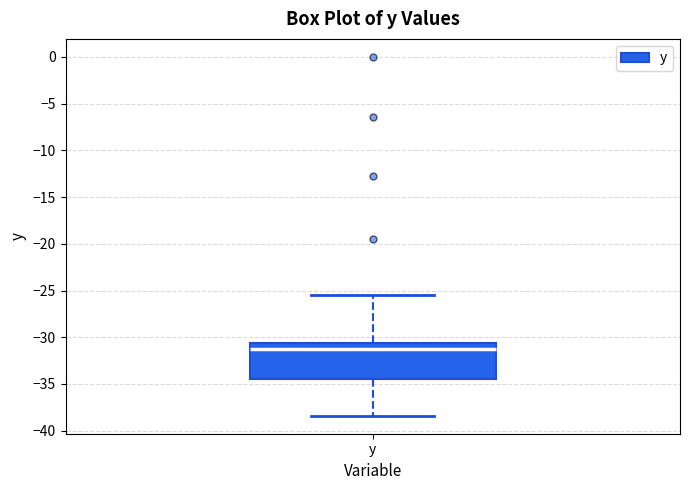

Read this box plot against the y-axis: the position of the median line, the range covered by the box, and the ends of both whiskers. The values are not printed on the chart, so give them approximately, as read against the axis.

median -31.5, box -34.5 to -30.5, whiskers -38.5 to -25.5